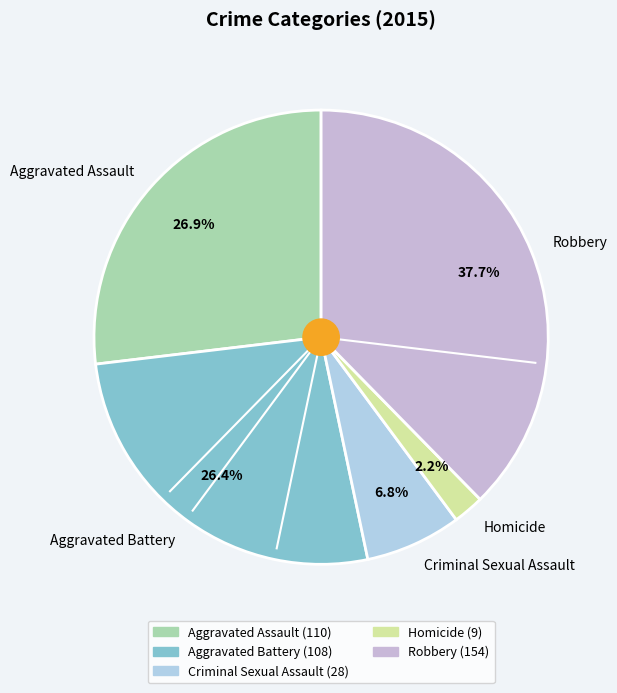

Between Aggravated Assault and Robbery, which is larger?

Robbery